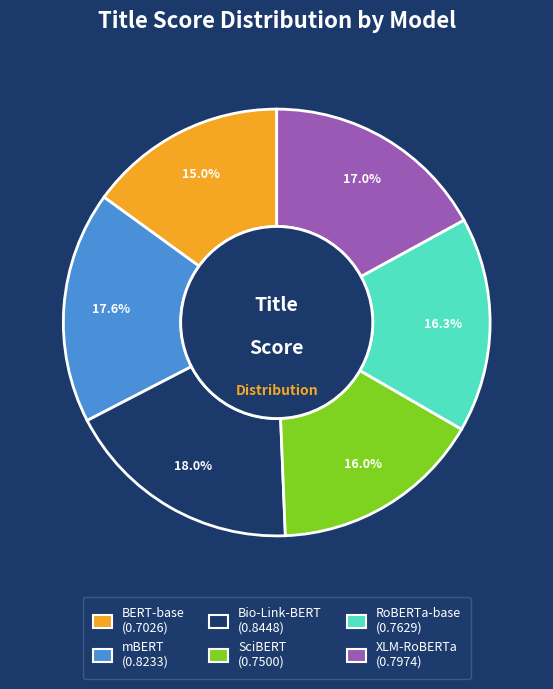

What percentage is the RoBERTa-base slice, to the nearest percent?

16%